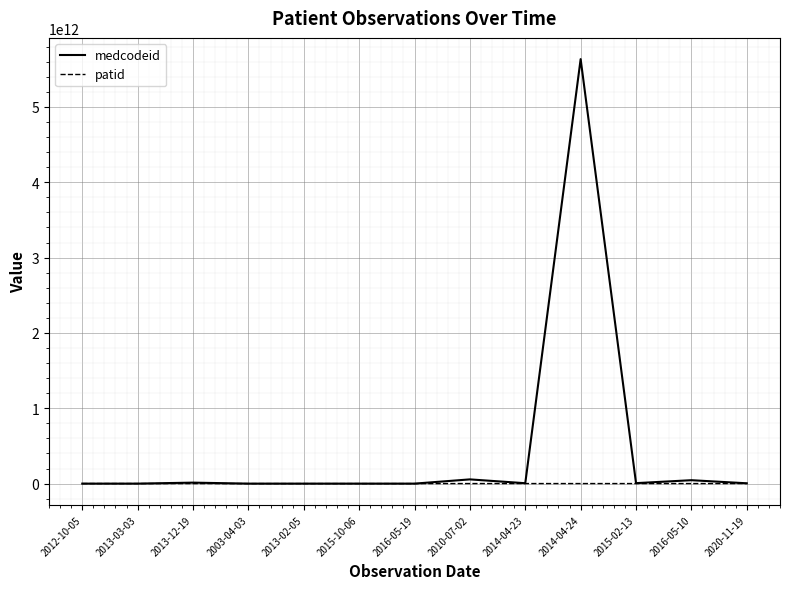

How many categories are shown in the chart?

13